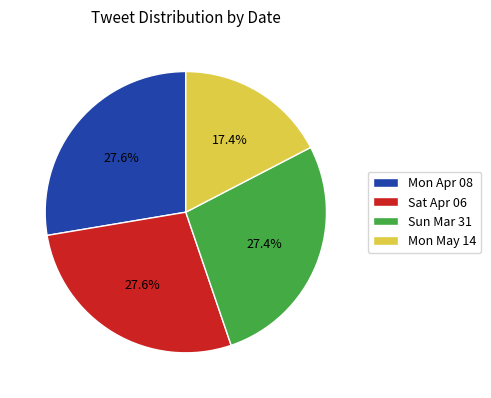

Does any single category account for the majority?

No